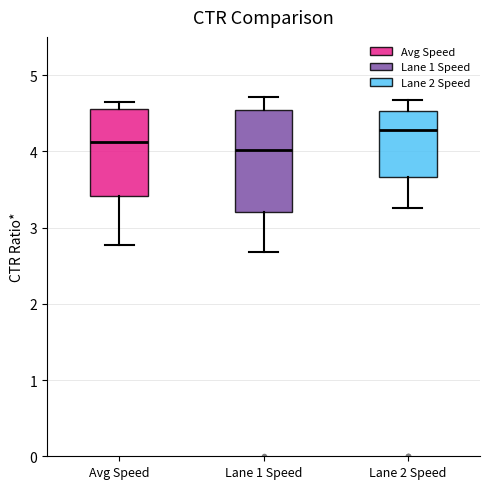

Which box is the tallest, from its lower edge to its upper edge?

Lane 1 Speed